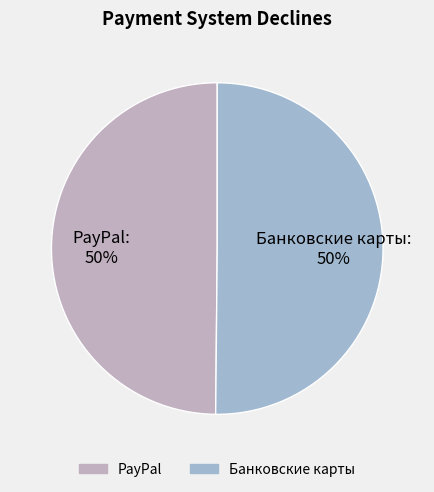

What percentage is the PayPal slice, to the nearest percent?

50%